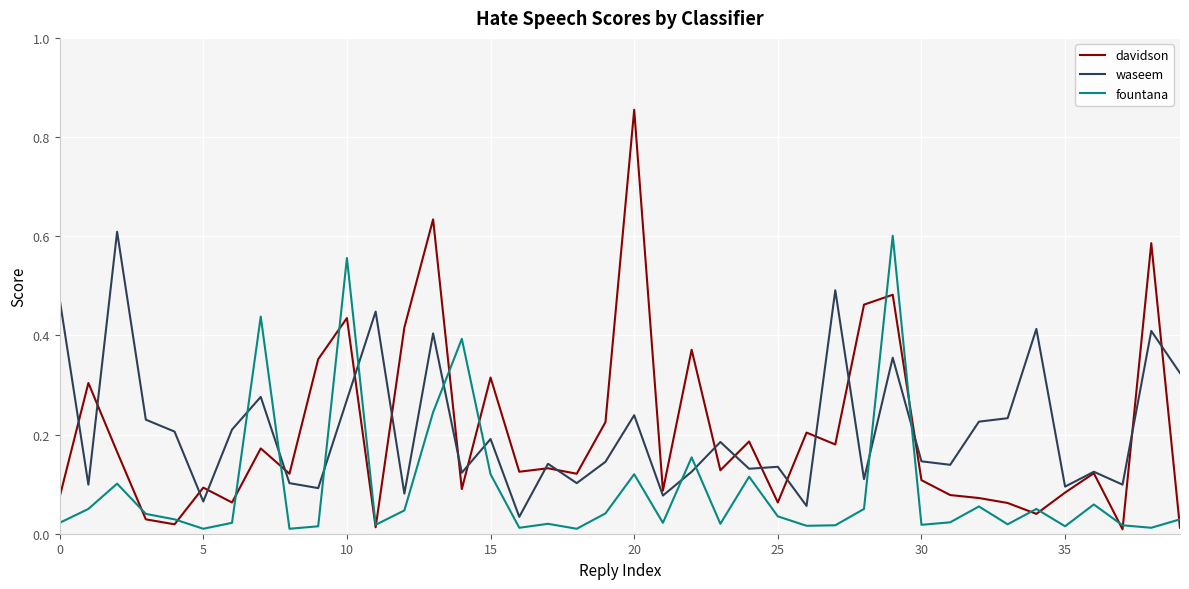

Which series has the widest spread of values?

davidson